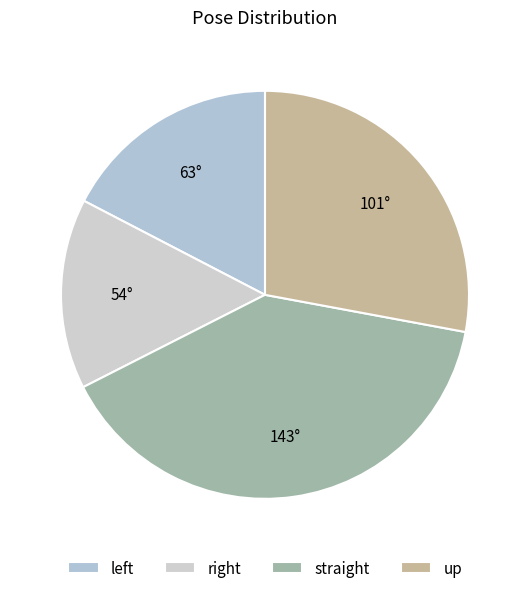

Is there any slice that represents more than half of the pie?

No